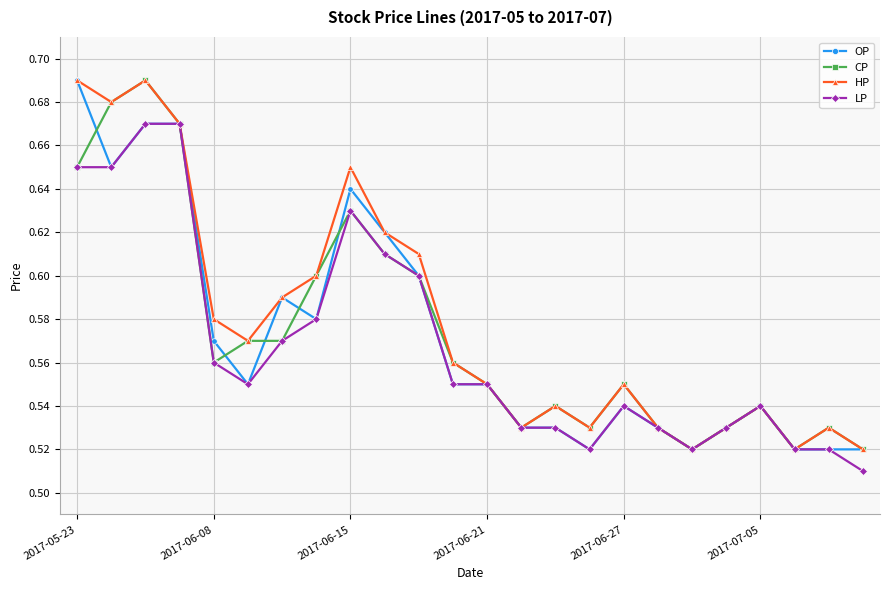

True or false: OP has more than 1 points higher than both neighbors.

True